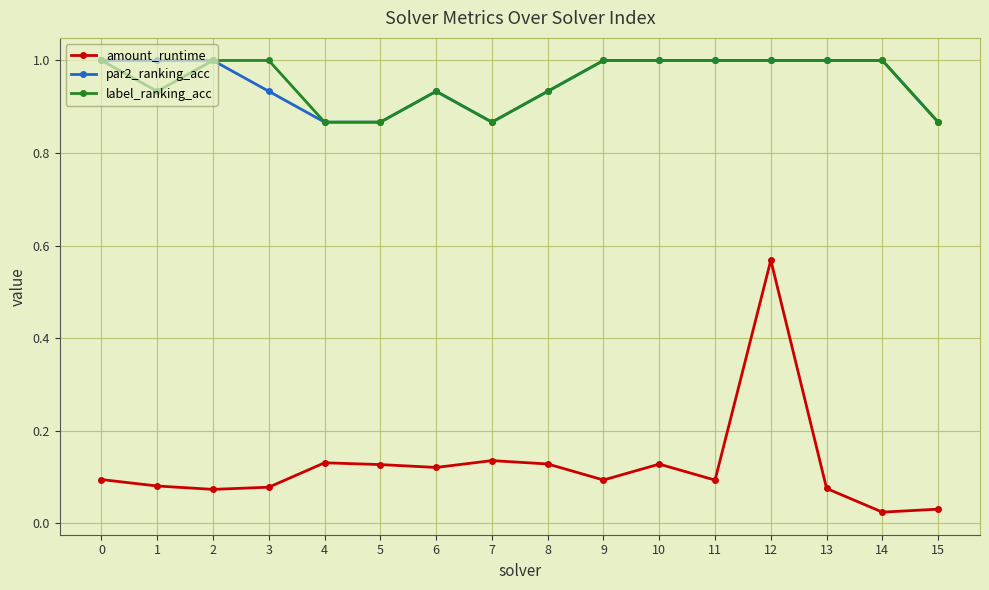

What is the value of the label_ranking_acc point at the 13th from the left?

1.0